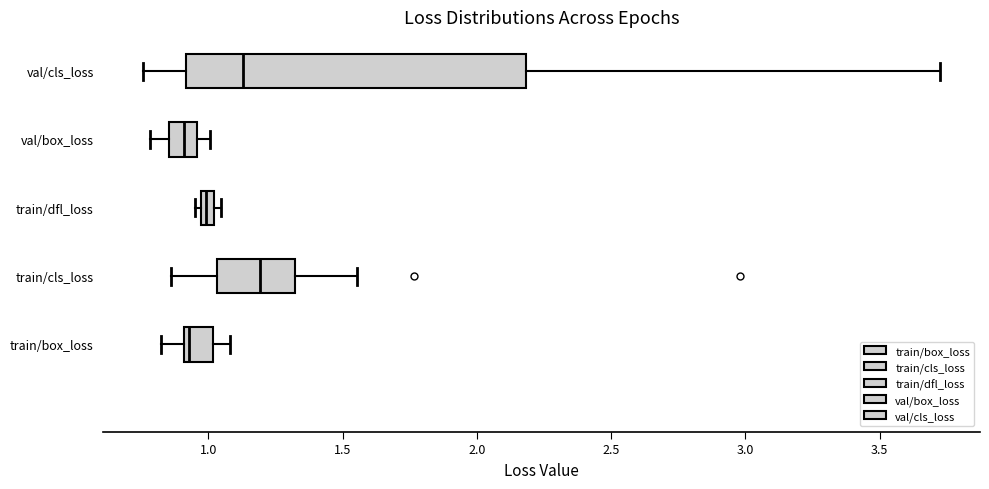

Where is the left edge of the box for train/dfl_loss on the x-axis? The values are not printed on the chart, so give them approximately, as read against the axis.

0.95